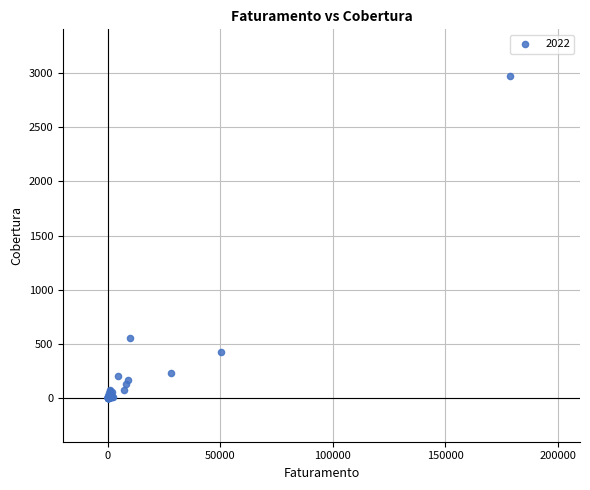

What Y value in the scatter plot is closest to 1486?

556